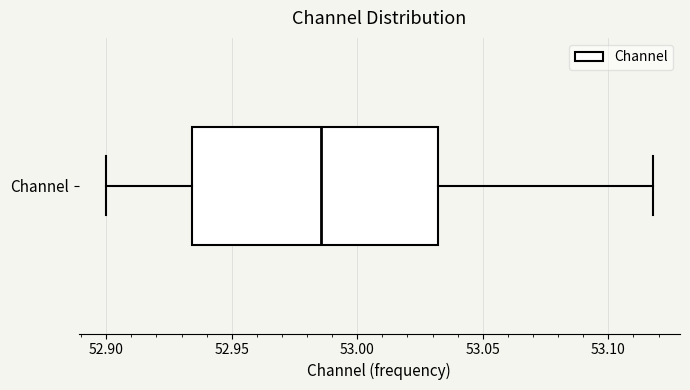

Transcribe this box plot: give where the median line is, the range the box spans, and where the two whiskers end, as read against the x-axis. The values are not printed on the chart, so give them approximately, as read against the axis.

median 52.985, box 52.935 to 53.030, whiskers 52.900 to 53.120